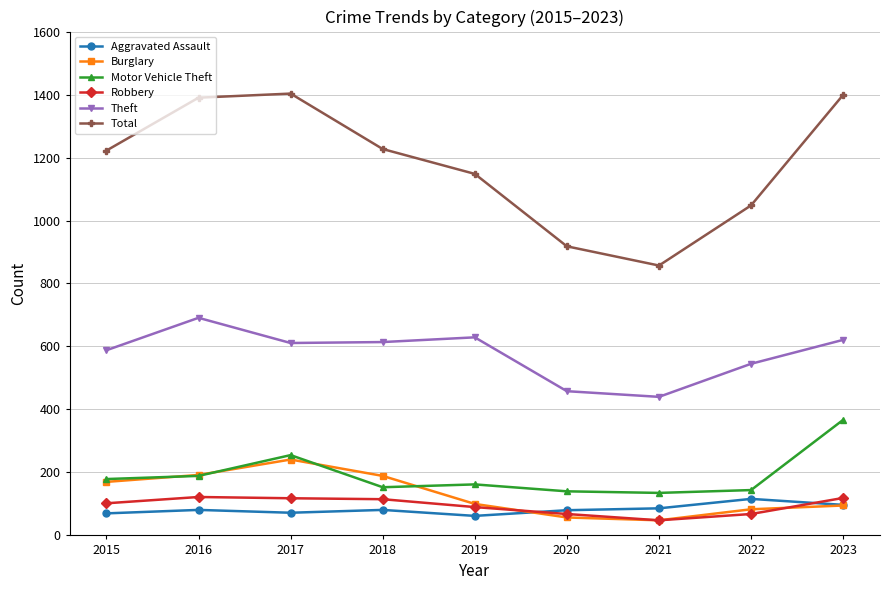

The Total series shows 857 at 2021. True or false?

True